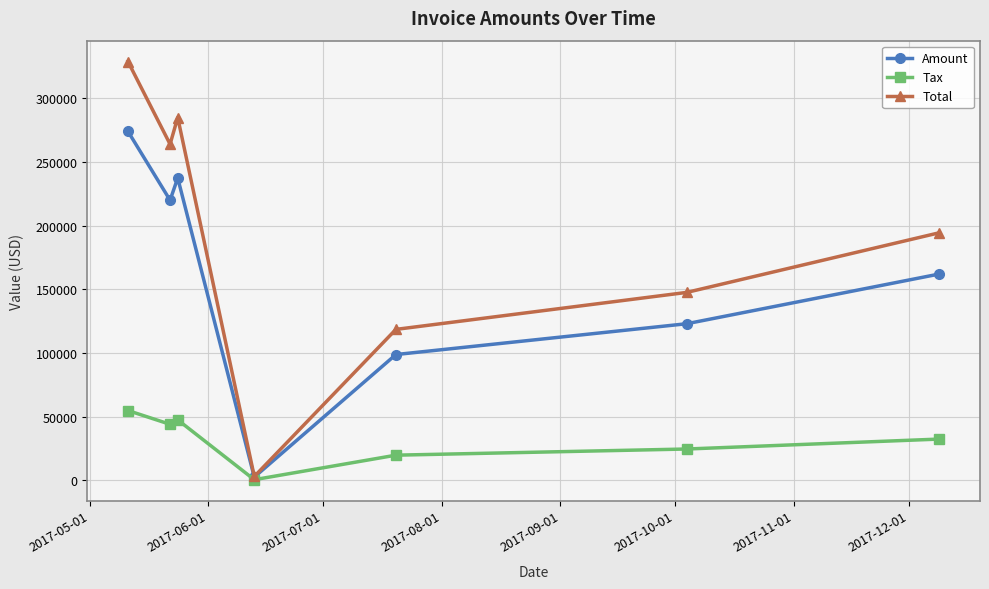

What is the value of the Tax point at the 6th from the left?

24602.0